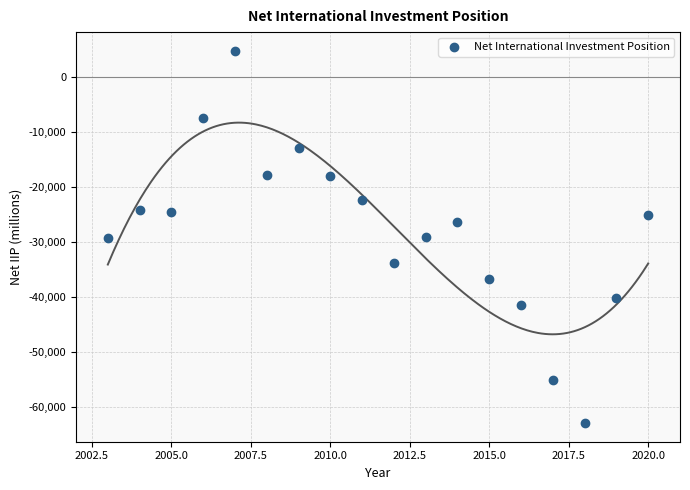

What is the range of X values (max minus min)?

17